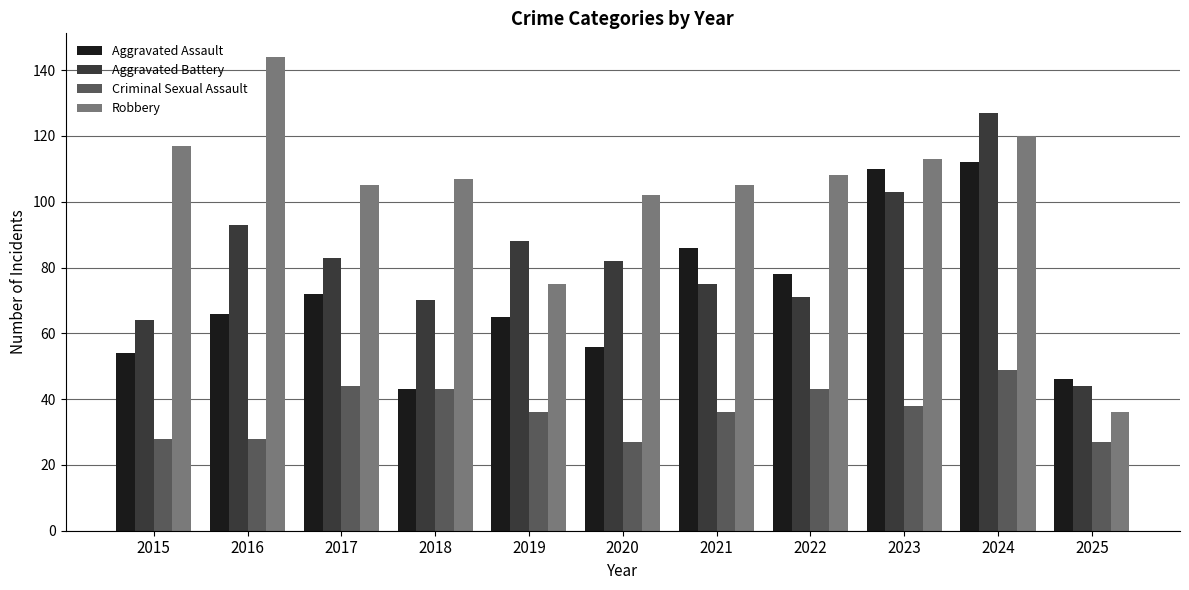

Which category has the highest value in the Aggravated Assault series?

2024